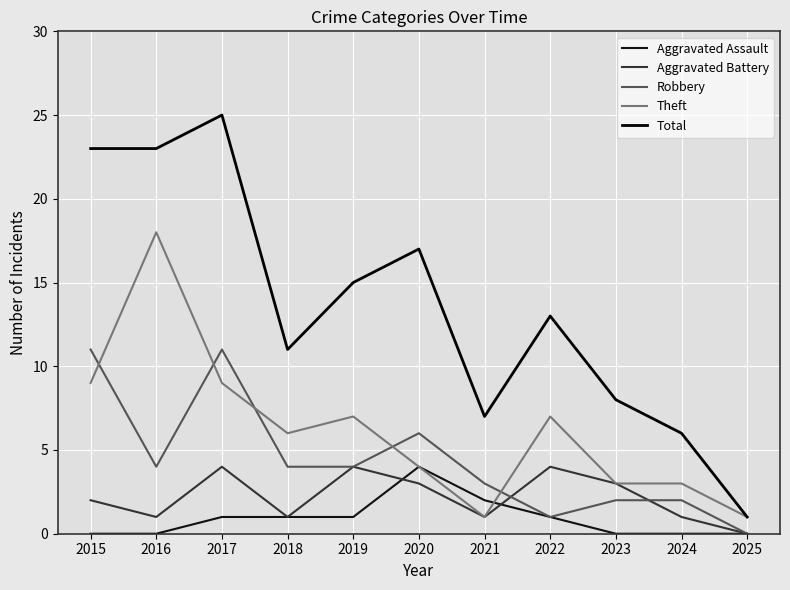

In Total, how many points are lower than both neighbors (excluding endpoints)?

2